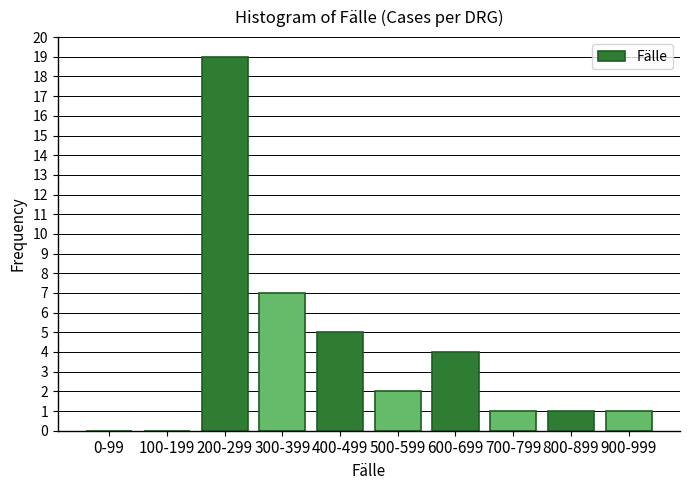

Reading left to right, list all the values displayed in this chart.

0-99=0	100-199=0	200-299=19	300-399=7	400-499=5	500-599=2	600-699=4	700-799=1	800-899=1	900-999=1